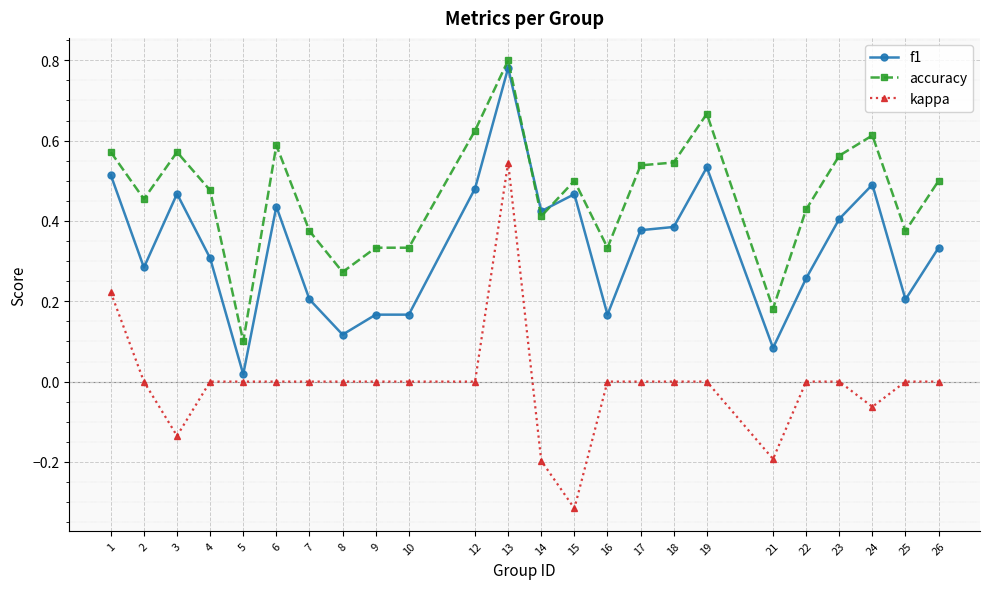

At 12, list the series in order from smallest to largest.

kappa, f1, accuracy